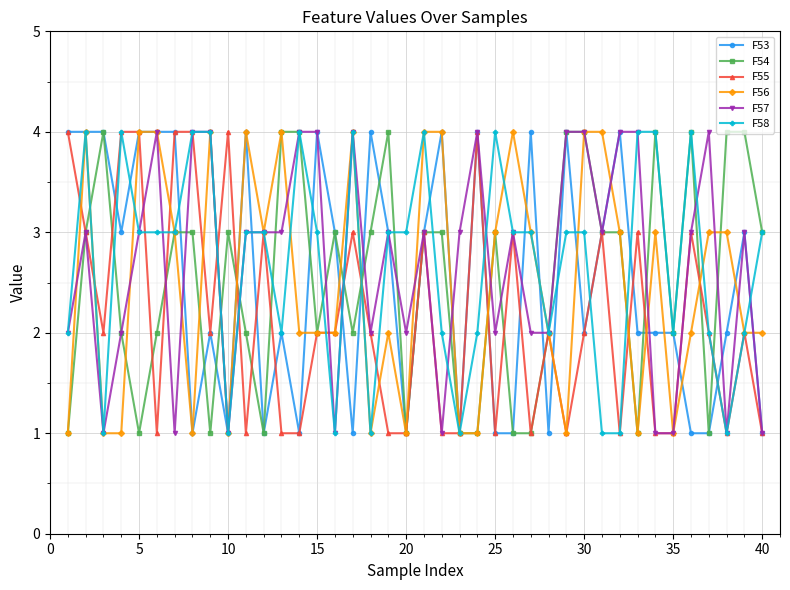

True or false: F55 has more than 0 interior local peaks.

True